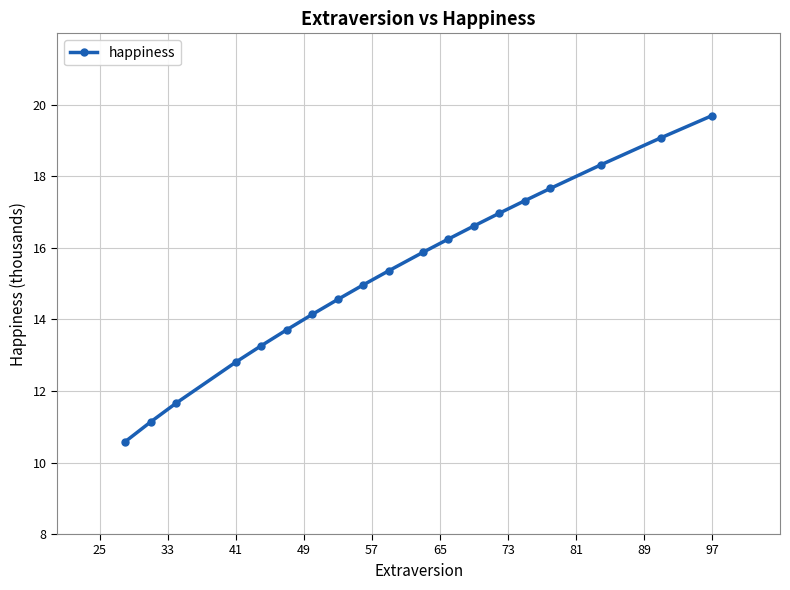

What is the greatest value displayed?

19.7